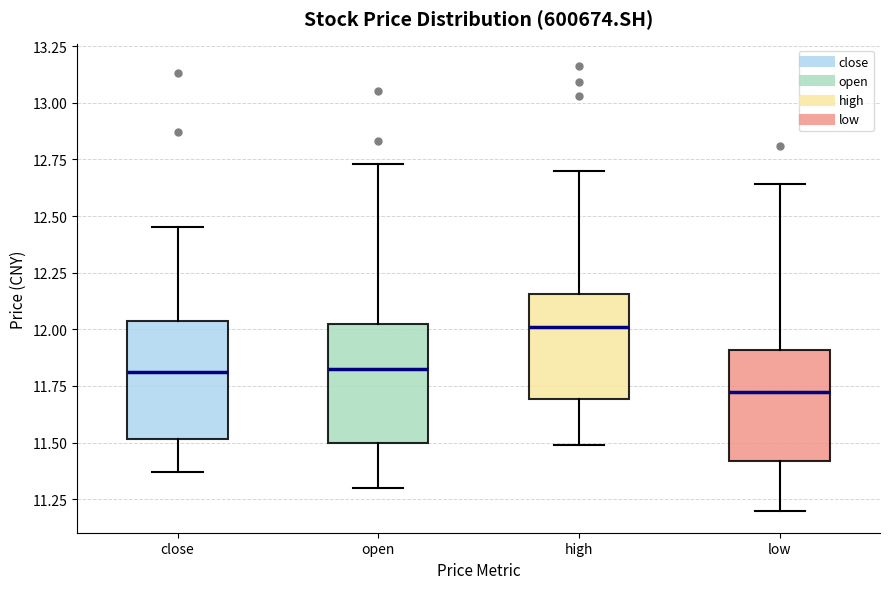

Which box's median line is the highest?

high